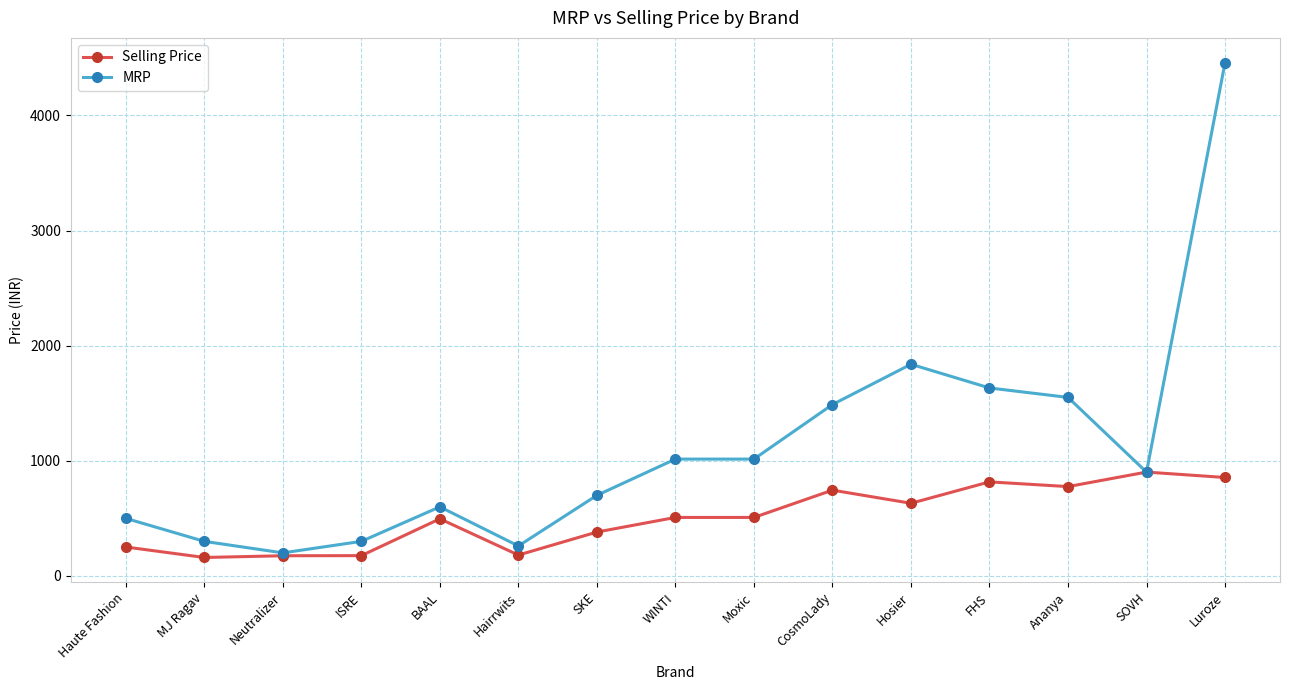

Rank the series by their average value, from lowest to highest.

Selling Price, MRP